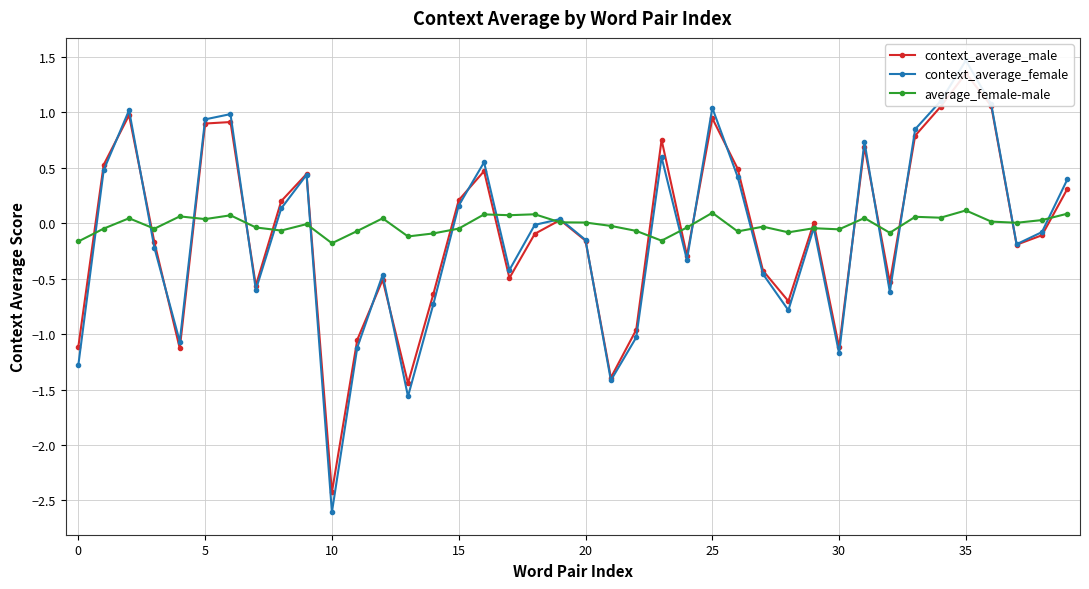

In context_average_male, how many points are higher than both neighbors (excluding endpoints)?

11